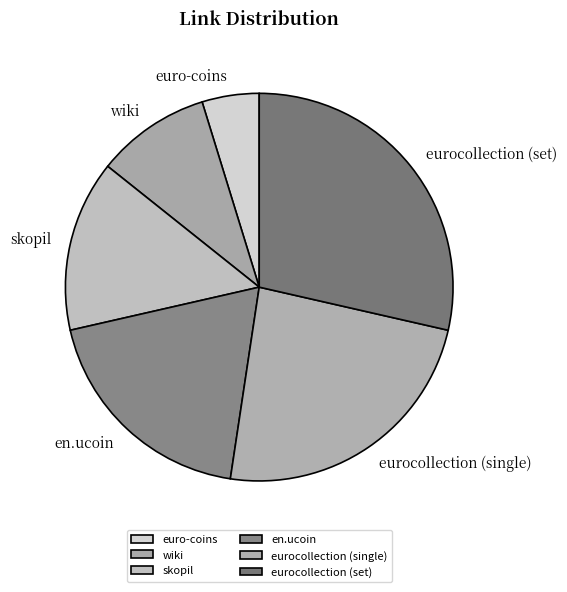

Rank the categories by value from lowest to highest.

euro-coins, wiki, skopil, en.ucoin, eurocollection (single), eurocollection (set)